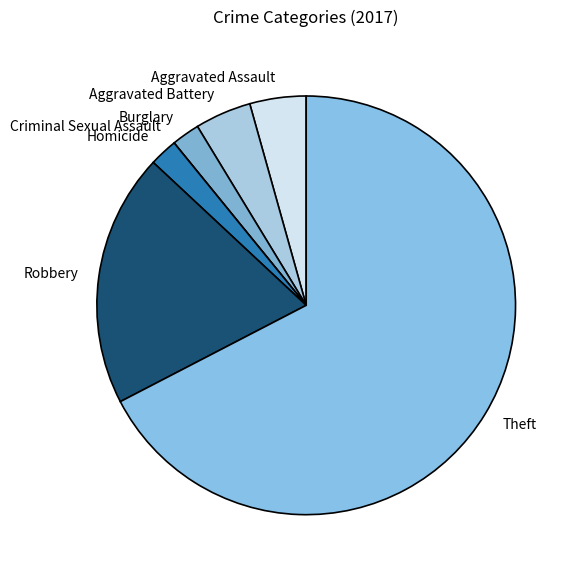

Combined, do Theft and Aggravated Battery account for over 50%?

Yes